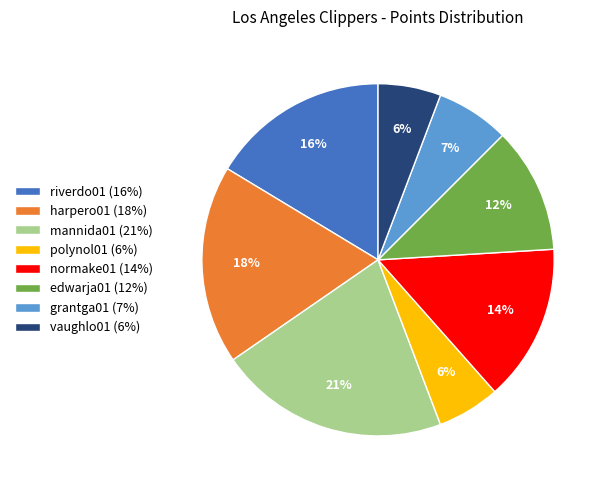

Which slice is the largest?

mannida01